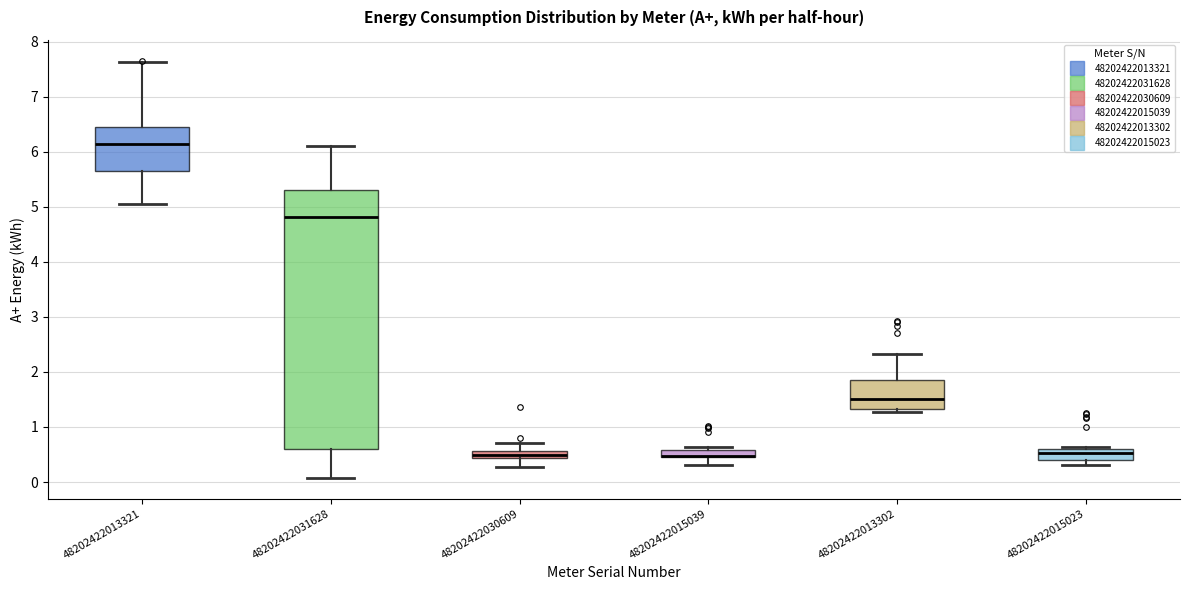

Where is the upper edge of the box at x = 48202422013302 on the y-axis? The values are not printed on the chart, so give them approximately, as read against the axis.

1.9